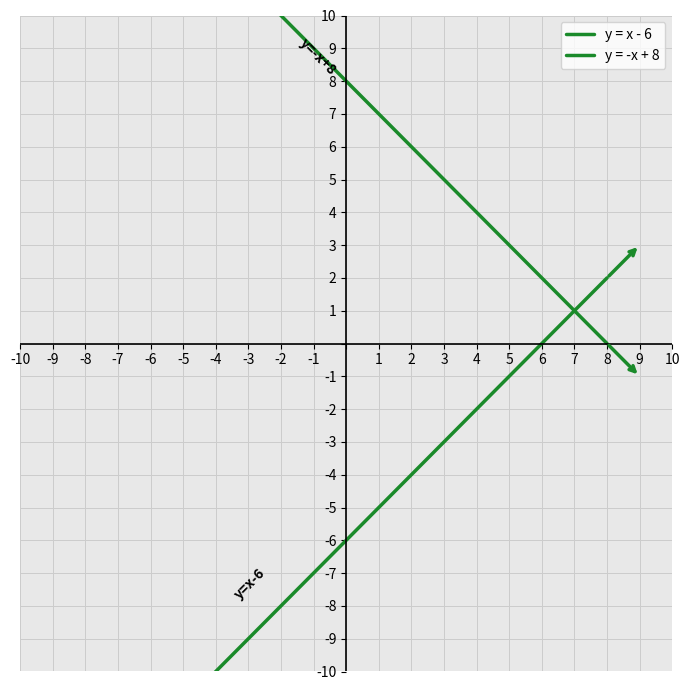

Rank the categories by value from lowest to highest.

-10, -9, -8, -7, -6, -5, -4, -3, -2, -1, 1, 2, 3, 4, 5, 6, 7, 8, 9